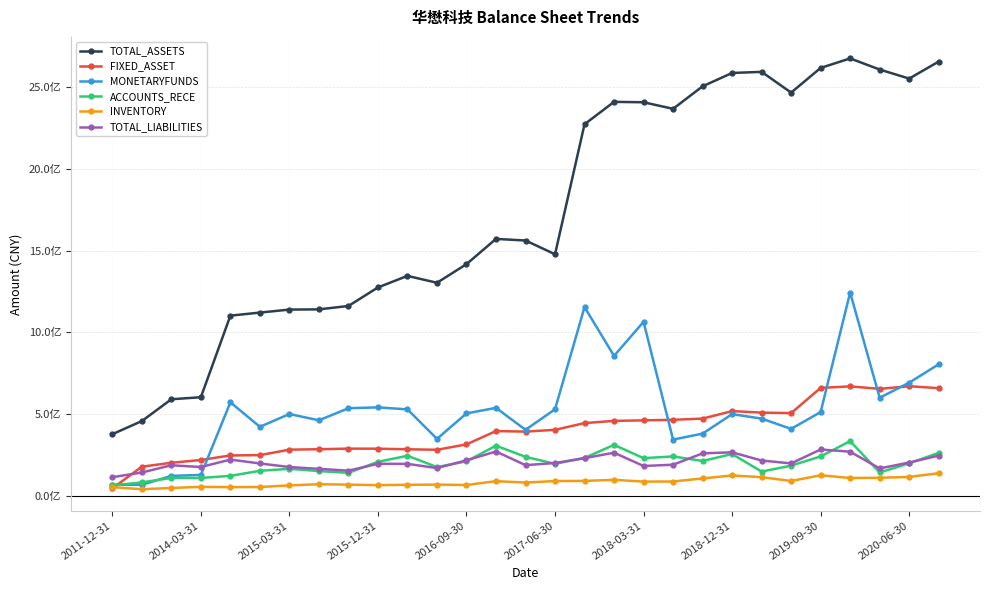

Is this an area chart (filled region under the line)?

No